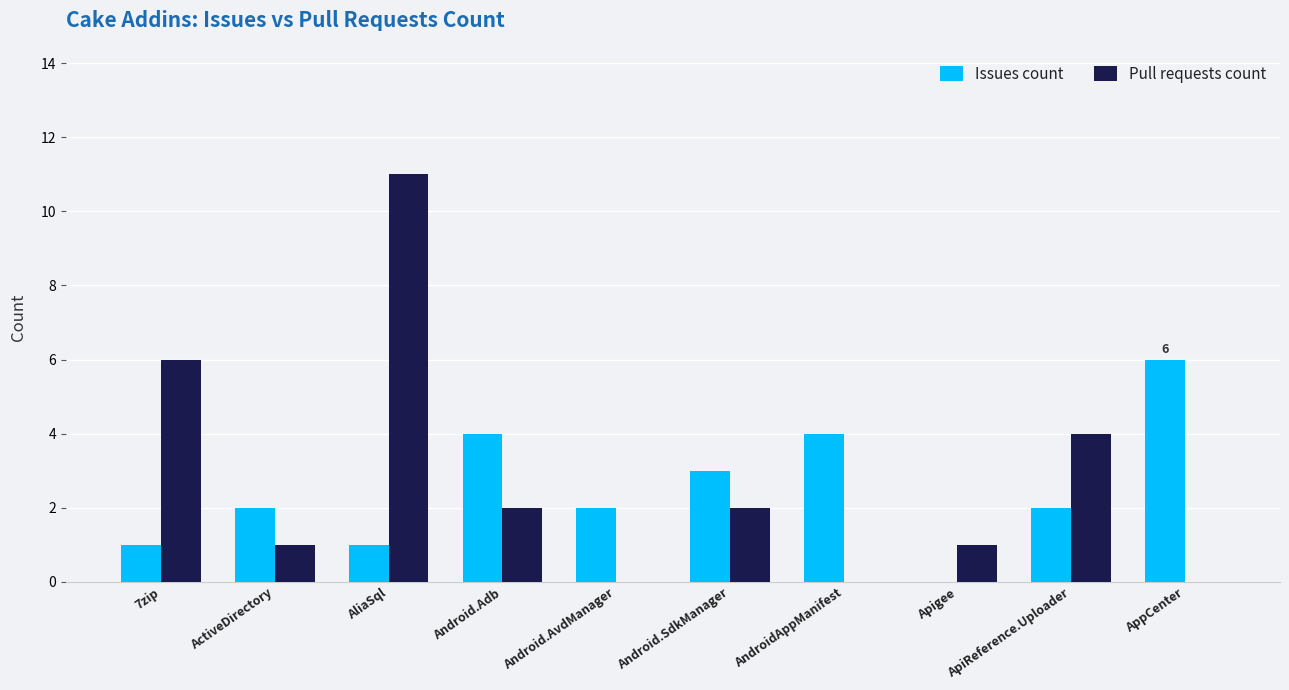

What are all the series names shown in the legend?

Issues count, Pull requests count